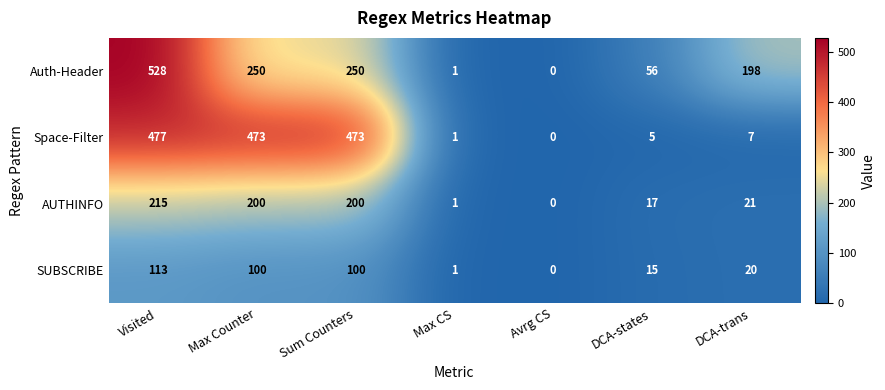

Which label corresponds to the largest value in the chart?

Visited